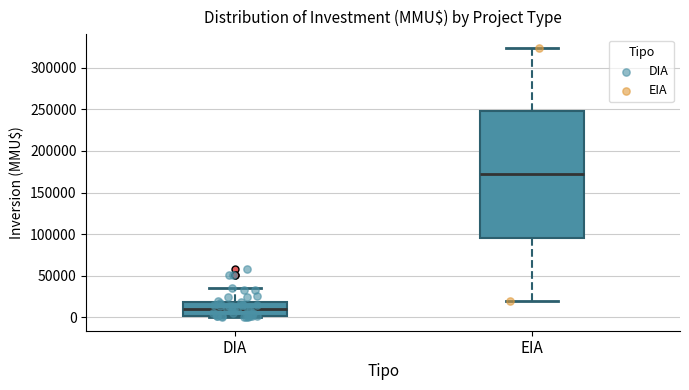

Reading left to right, read every box against the y-axis: the position of its median line, the range the box covers, and the ends of its whiskers. The values are not printed on the chart, so give them approximately, as read against the axis.

DIA: median 10000, box 0 to 20000, whiskers 0 (just below the box's lower edge) to 35000
EIA: median 170000, box 95000 to 250000, whiskers 20000 to 325000